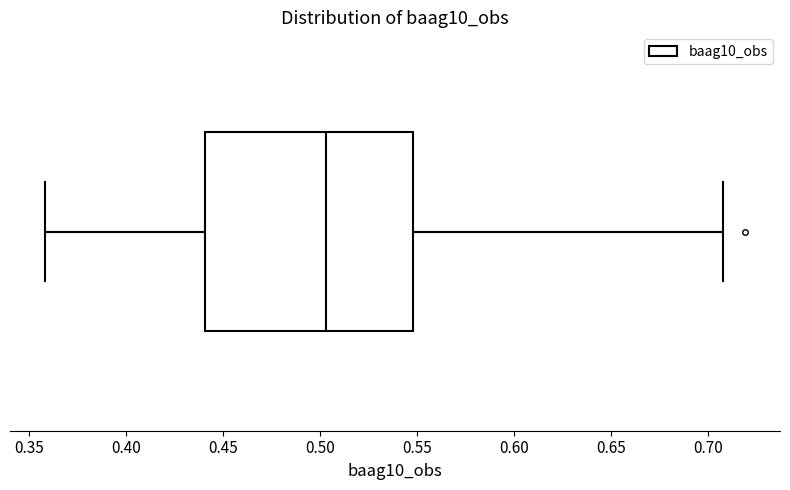

Where is the right edge of the box on the x-axis? The values are not printed on the chart, so give them approximately, as read against the axis.

0.550